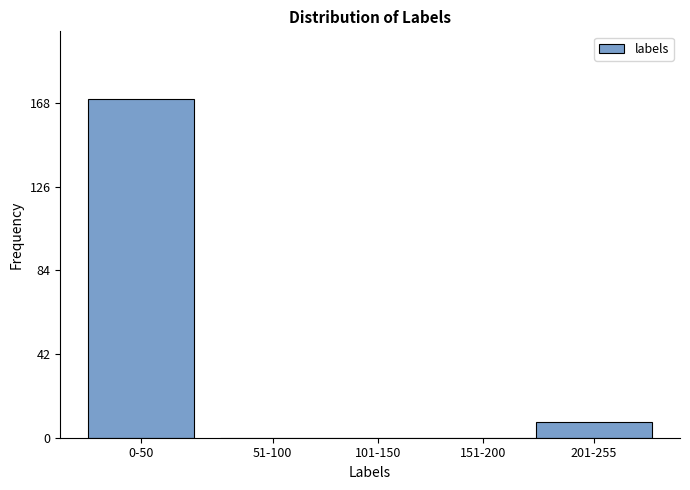

Reading right to left, what are all the values shown in this chart?

201-255=8	151-200=0	101-150=0	51-100=0	0-50=170